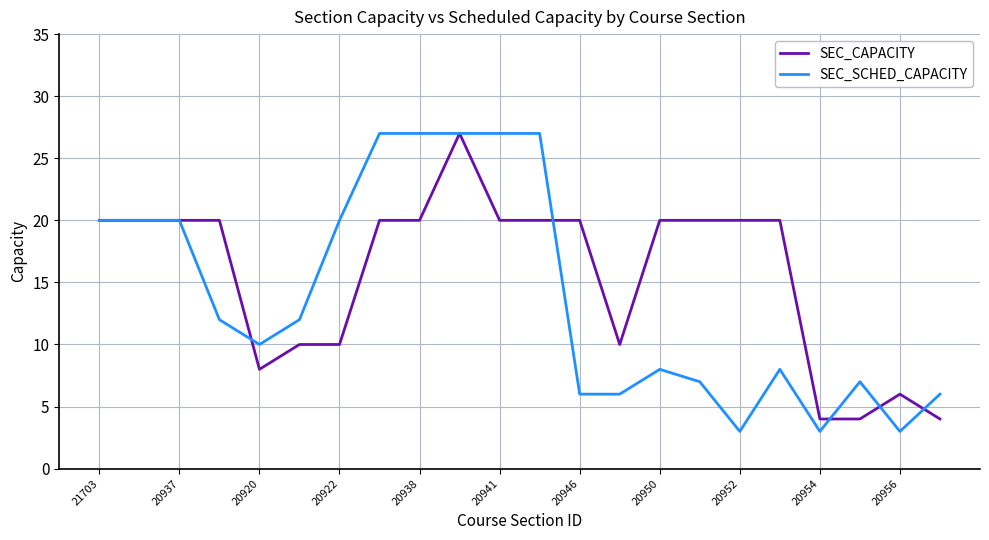

What is the highest value of the SEC_SCHED_CAPACITY series?

27